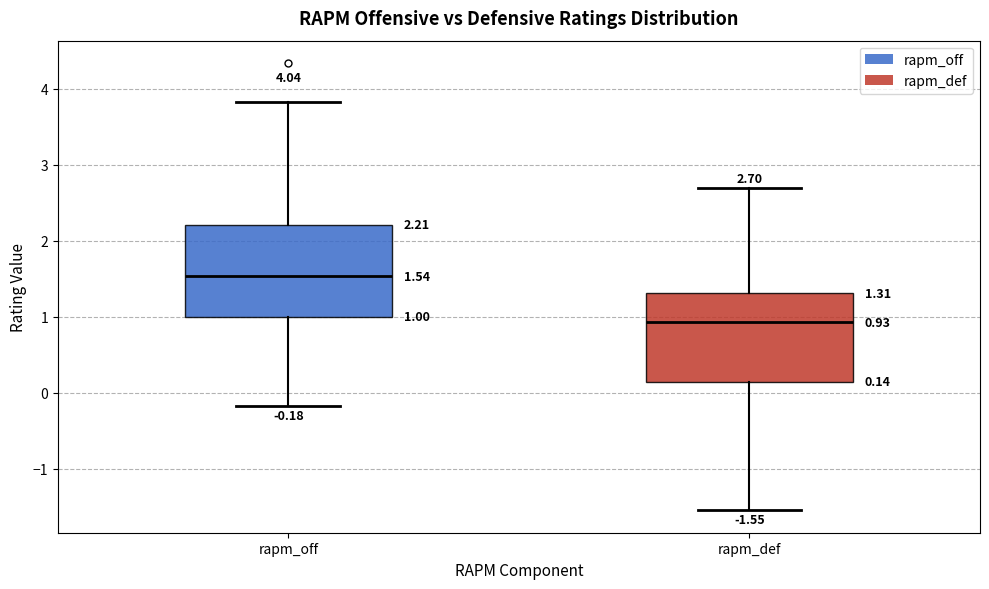

Which box has the highest median line?

rapm_off